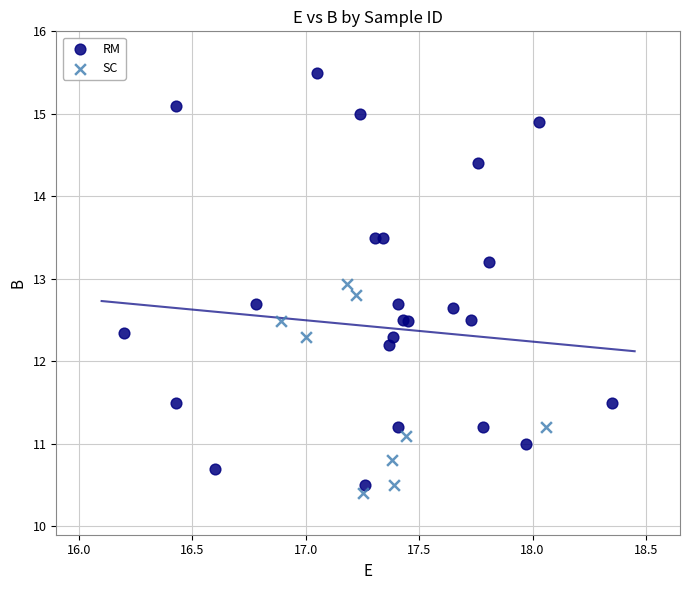

Which series contains the lowest Y value?

SC